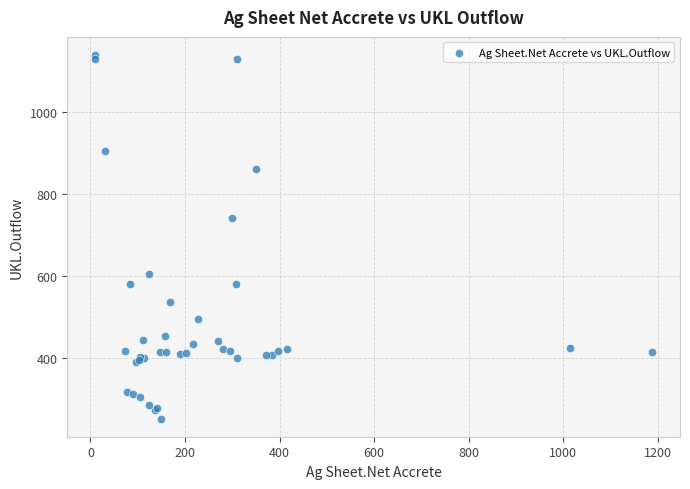

What Y value in the scatter plot is closest to 696?

742.1